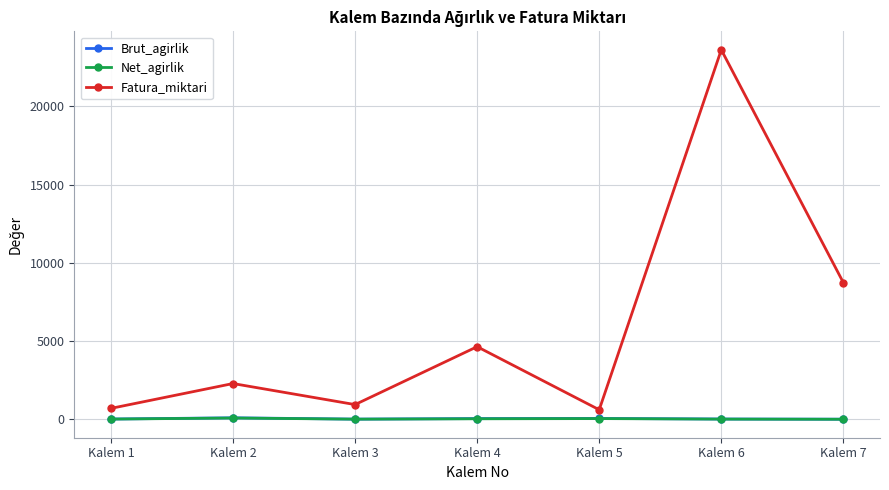

Is this an area chart (filled region under the line)?

No